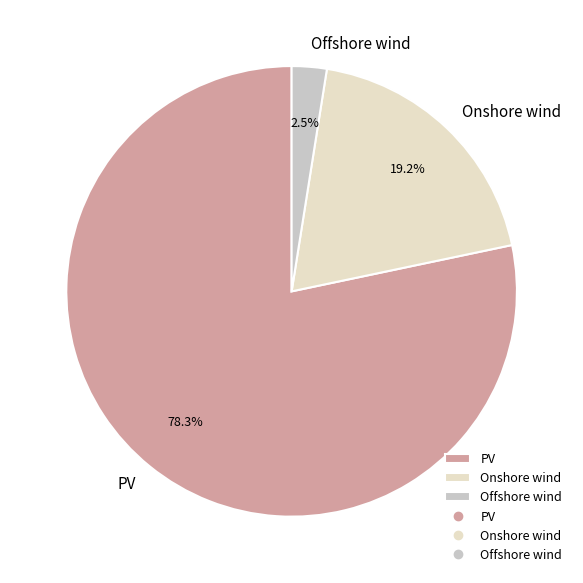

Rank the categories by value from lowest to highest.

Offshore wind, Onshore wind, PV